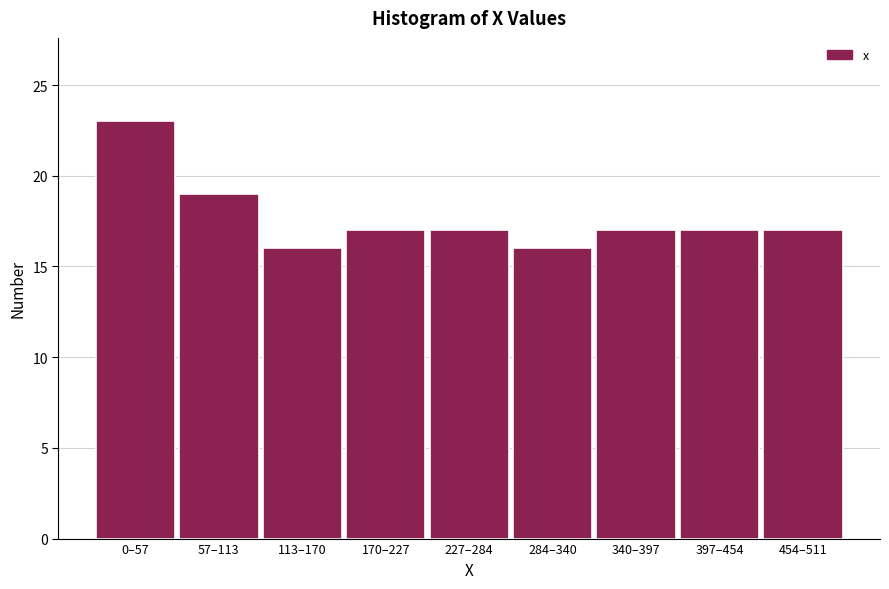

Reading right to left, transcribe all the data shown in this chart.

17	17	17	16	17	17	16	19	23